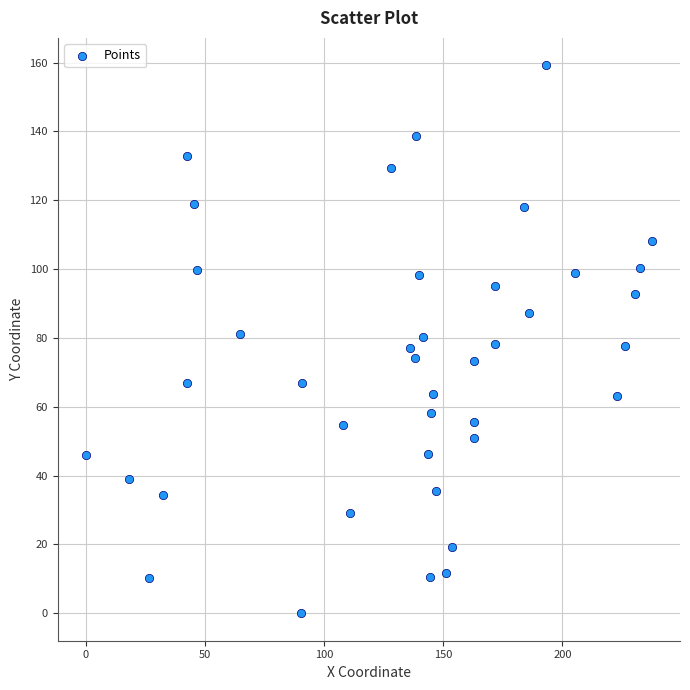

What is the range of Y values (max minus min)?

159.2